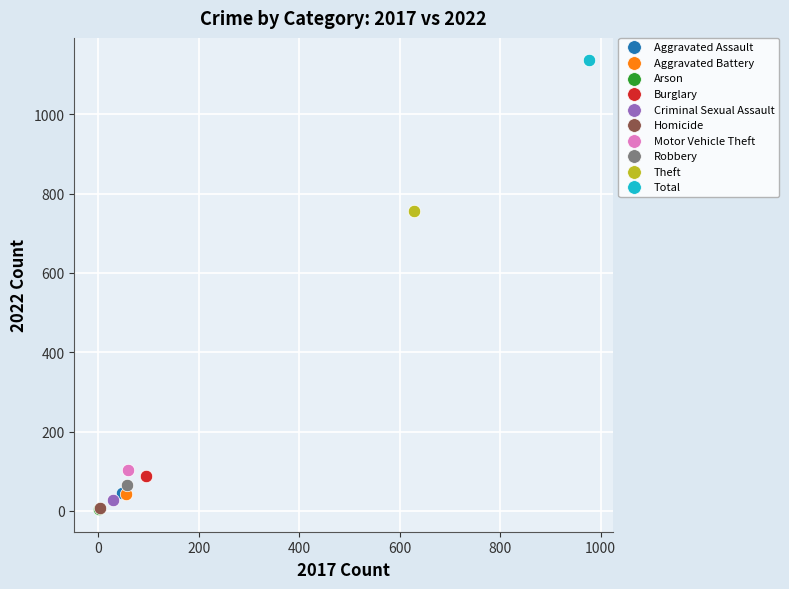

What are all the series names shown in the legend?

Aggravated Assault, Aggravated Battery, Arson, Burglary, Criminal Sexual Assault, Homicide, Motor Vehicle Theft, Robbery, Theft, Total